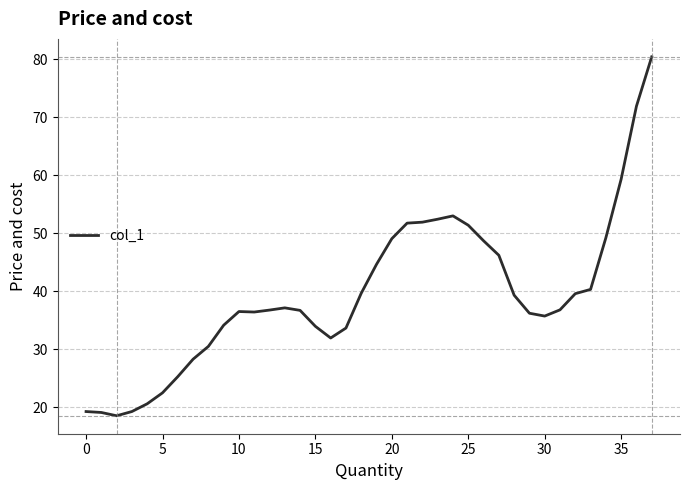

Does the chart have visible grid lines?

Yes